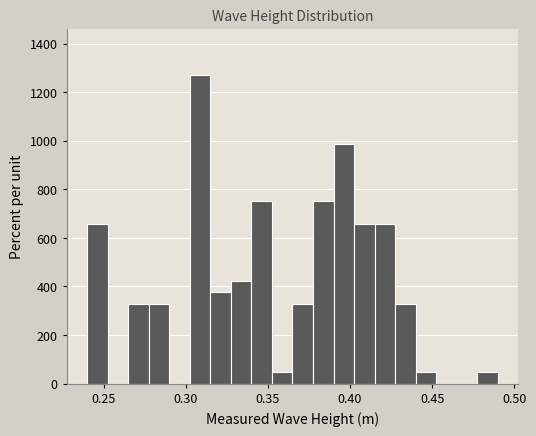

Read against the x-axis, roughly where is the centre of the tallest bar?

0.310